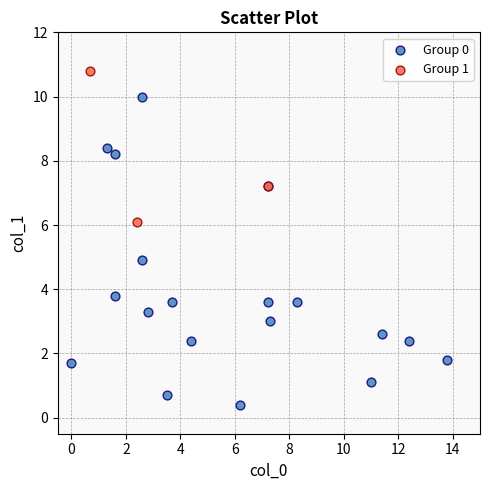

Which series has the largest Y range (max minus min)?

Group 0